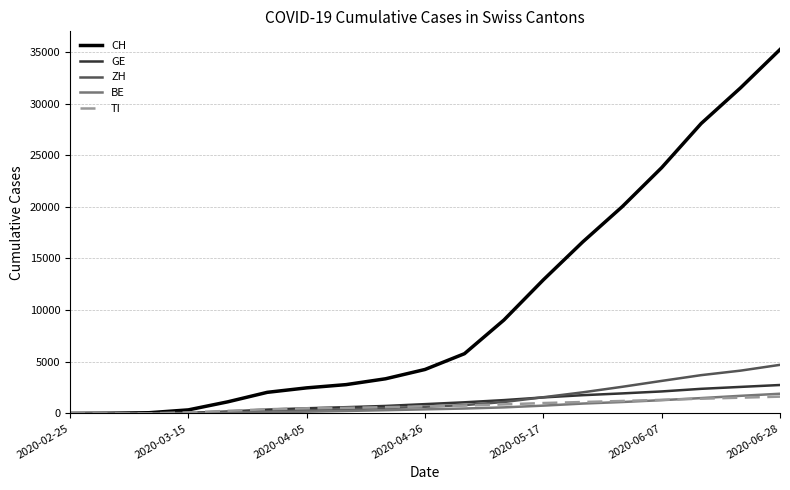

What is the highest value of the CH series?

35232